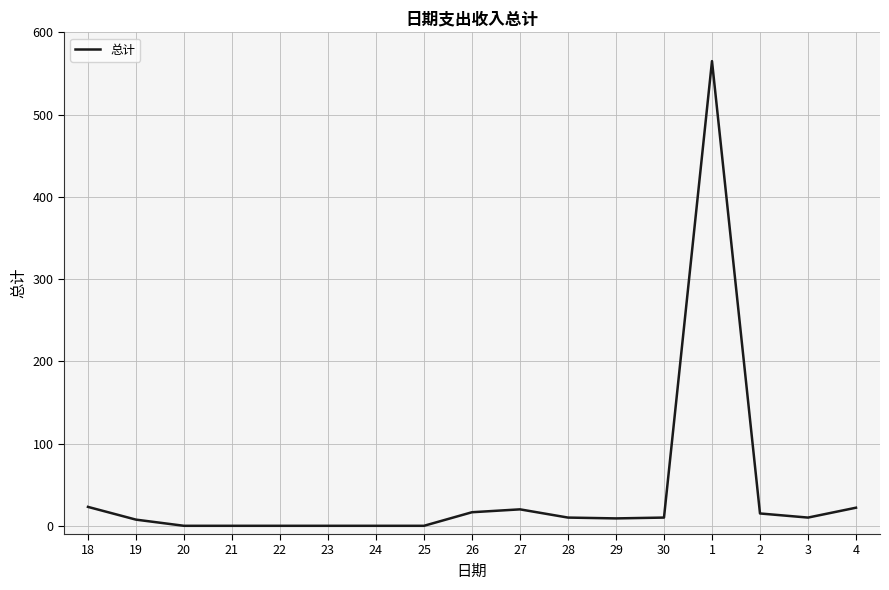

What is the difference between the maximum and minimum values?

565.0